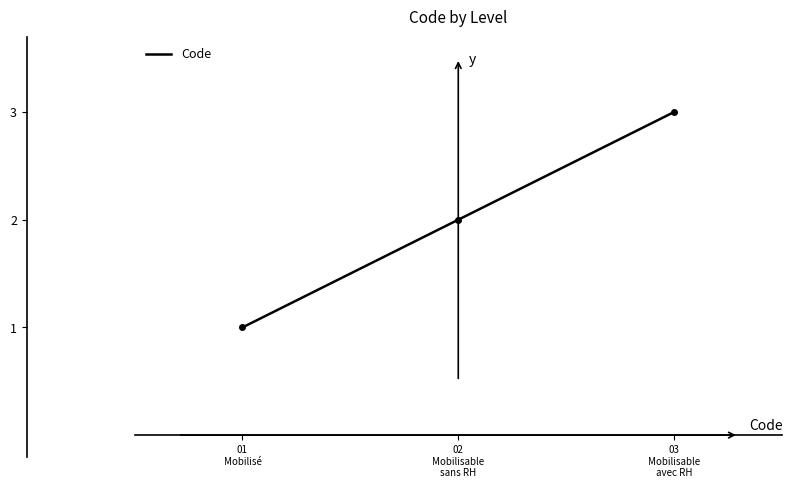

What is the greatest value displayed?

3